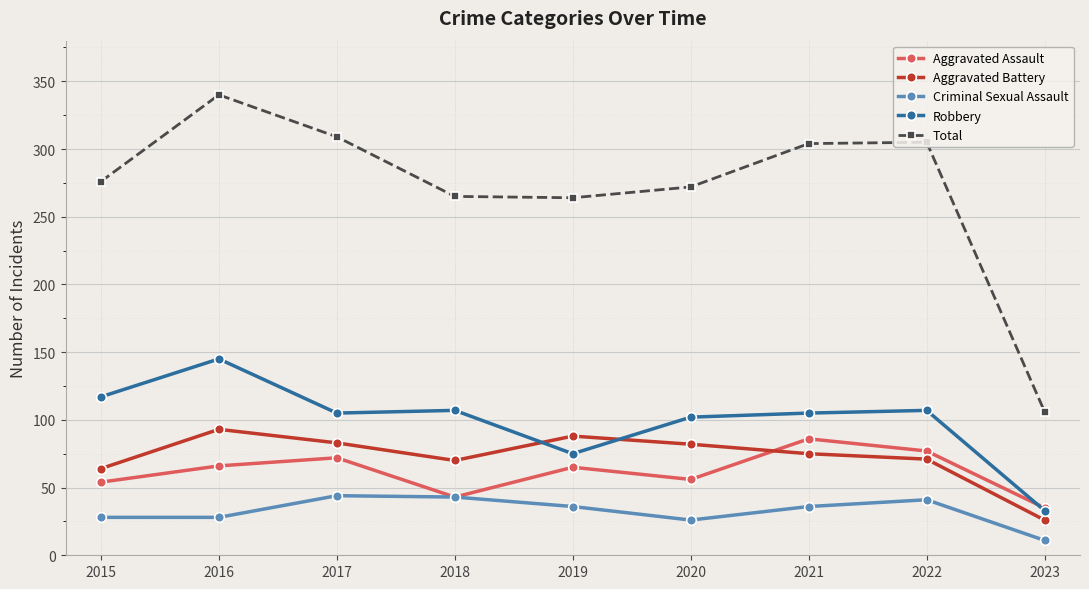

Is the value of Aggravated Battery at 2018 greater than the value of Robbery at 2018?

No